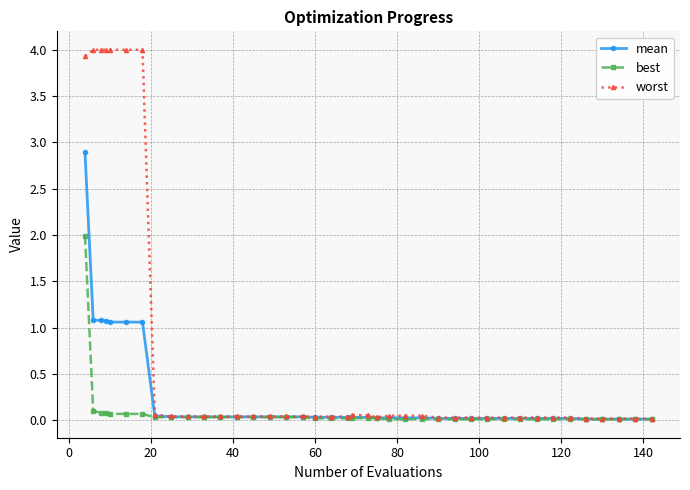

Which series has the largest range (max minus min)?

worst